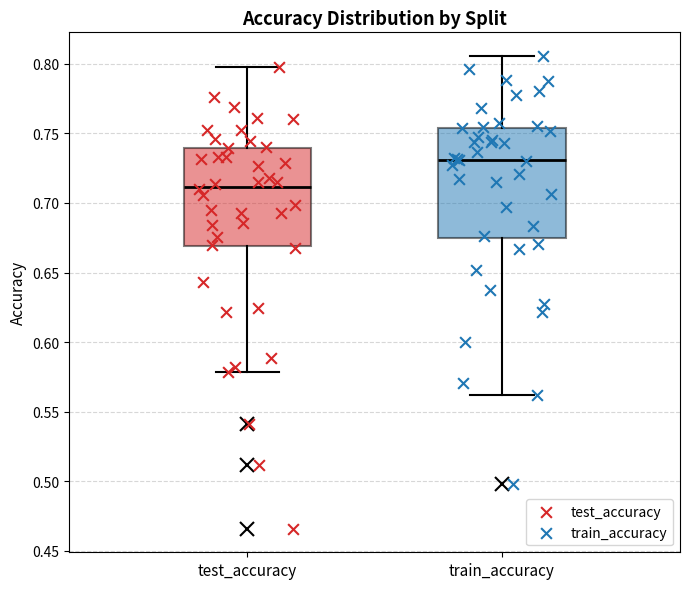

Comparing the boxes themselves (not the whiskers), which one is the tallest?

train_accuracy